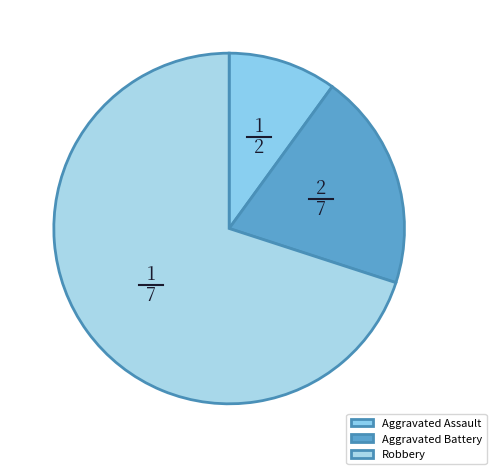

Rank the categories by value from highest to lowest.

Robbery, Aggravated Battery, Aggravated Assault